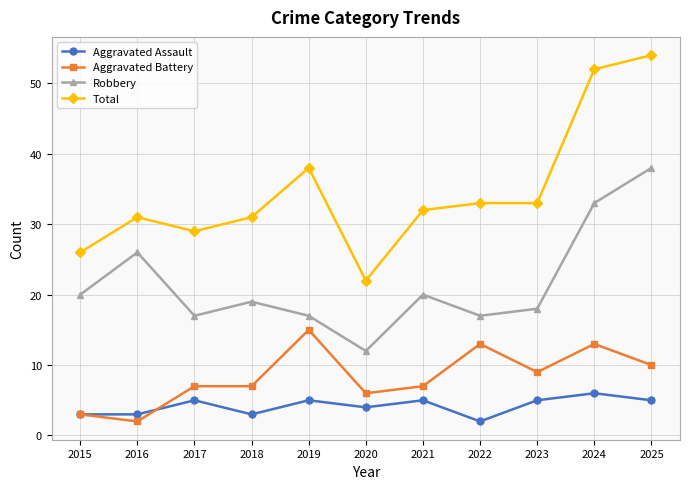

How many lines are shown in the chart?

4